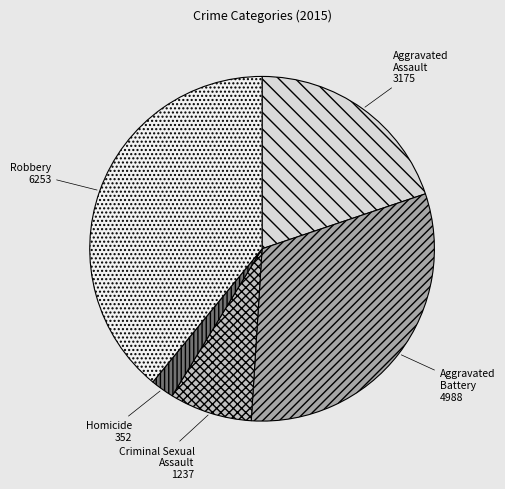

Rank the categories by value from highest to lowest.

Robbery, Aggravated Battery, Aggravated Assault, Criminal Sexual Assault, Homicide